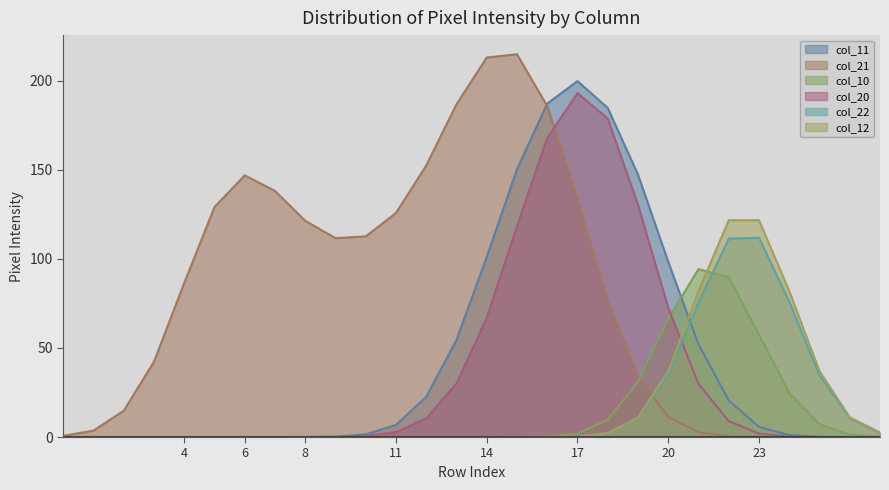

The value of col_12 at 20 is 51.2. True or false?

False